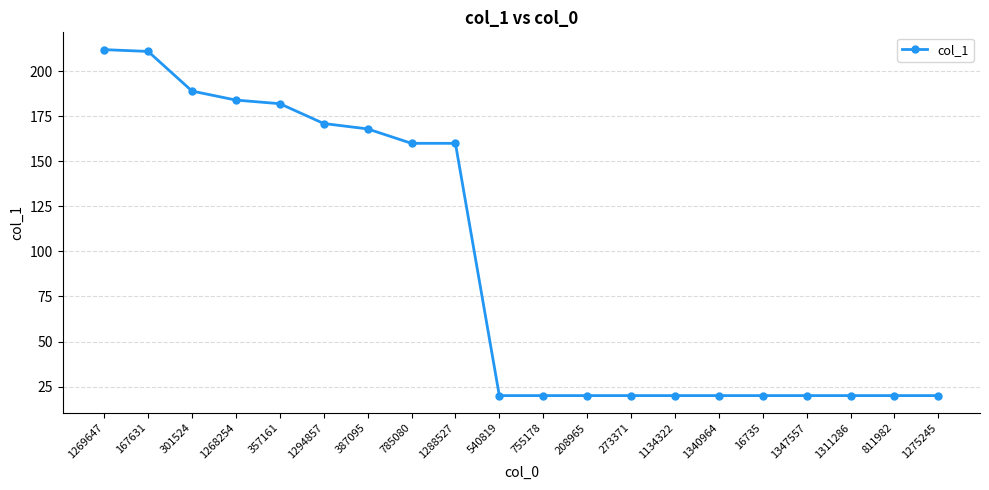

The chart shows a value of 184 at 1268254. True or false?

True